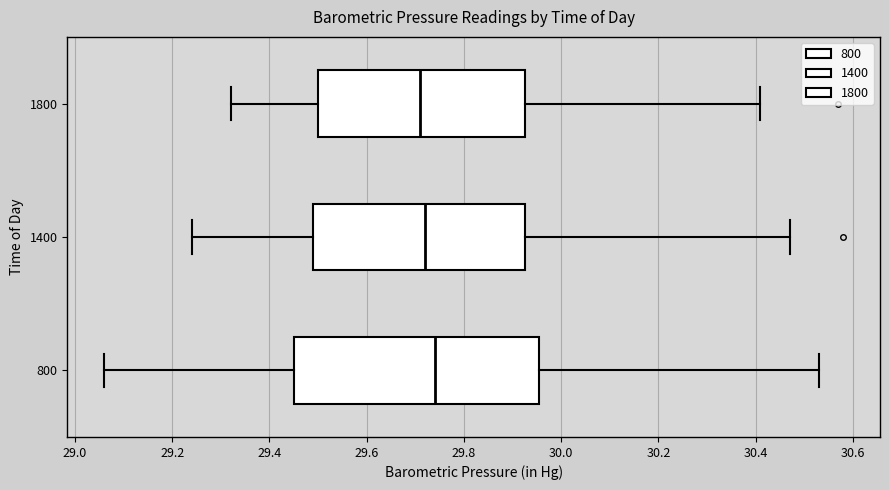

Reading bottom to top, read every box against the x-axis: the position of its median line, the range the box covers, and the ends of its whiskers. The values are not printed on the chart, so give them approximately, as read against the axis.

800: median 29.74, box 29.46 to 29.96, whiskers 29.06 to 30.54
1400: median 29.72, box 29.50 to 29.92, whiskers 29.24 to 30.48
1800: median 29.72, box 29.50 to 29.92, whiskers 29.32 to 30.42